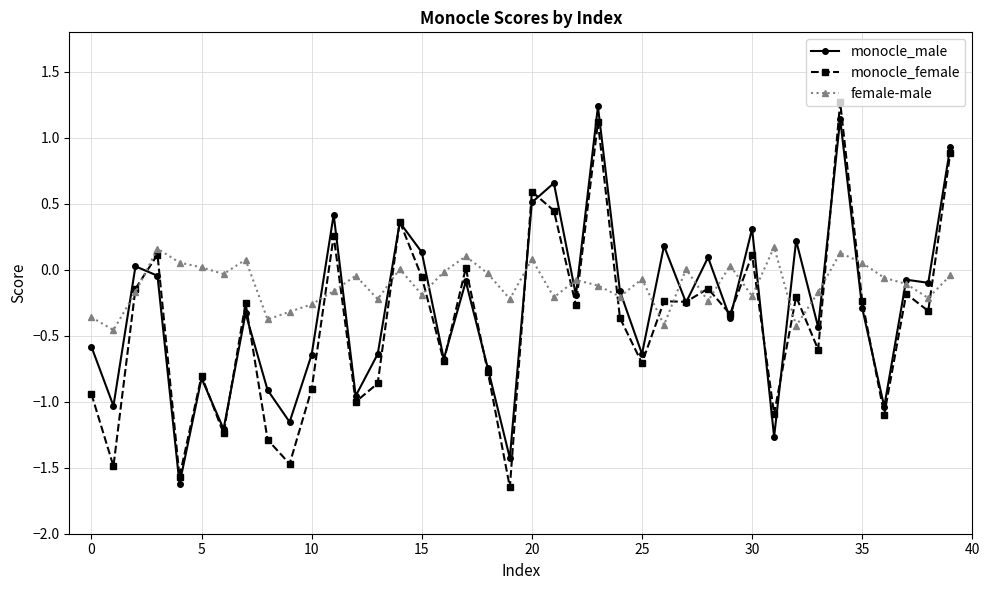

Which series has the largest total across all categories?

female-male